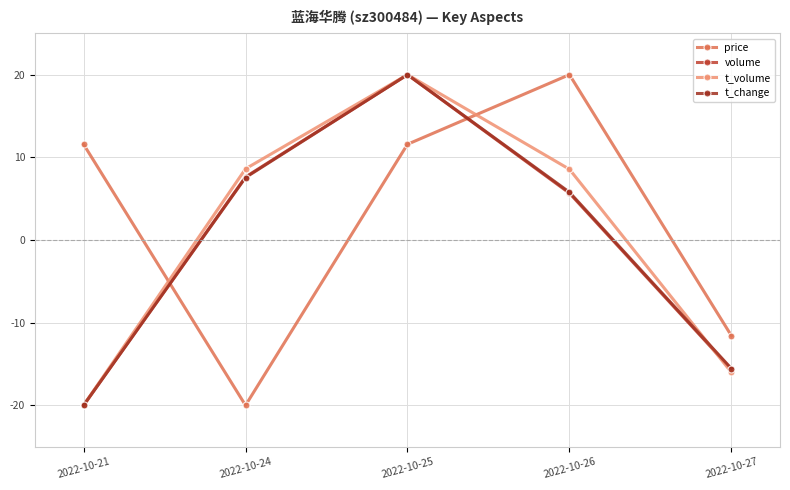

Rank the series by their maximum value, from lowest to highest.

price, volume, t_volume, t_change